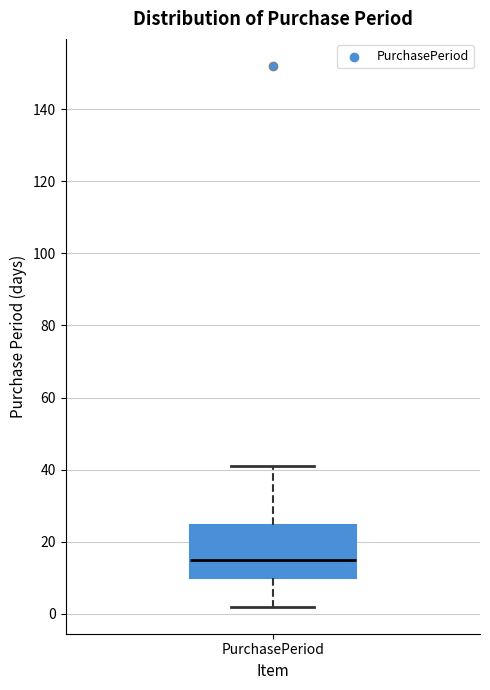

Read this box plot against the y-axis: the position of the median line, the range covered by the box, and the ends of both whiskers. The values are not printed on the chart, so give them approximately, as read against the axis.

median 16, box 10 to 24, whiskers 2 to 42